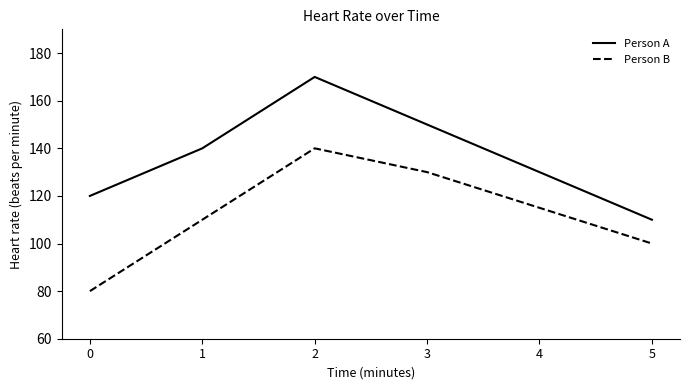

Is it true that Person A equals 176 at 5?

False